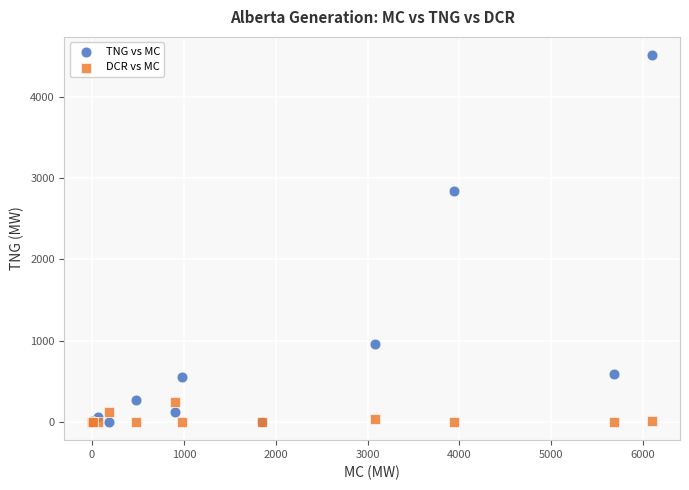

Which series has the largest Y range (max minus min)?

TNG vs MC